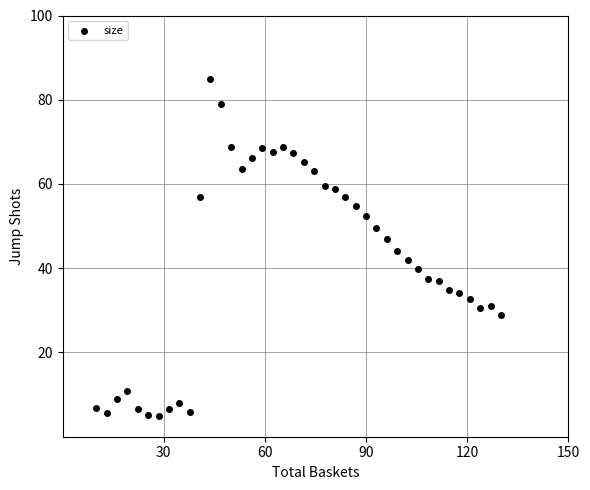

What is the range of Y values (max minus min)?

80.0